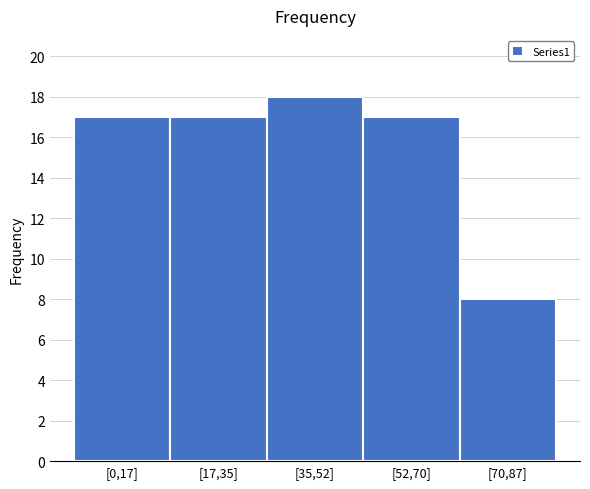

Reading left to right, what are all the values shown in this chart?

[0,17]=17	[17,35]=17	[35,52]=18	[52,70]=17	[70,87]=8